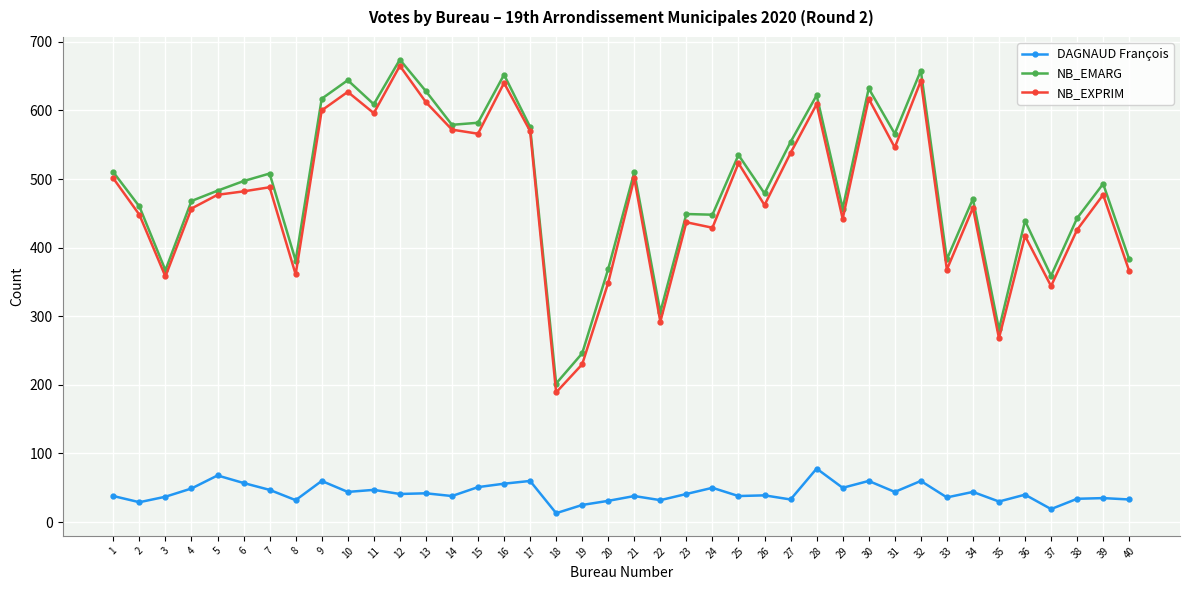

Where does the NB_EMARG series first go above 493?

1